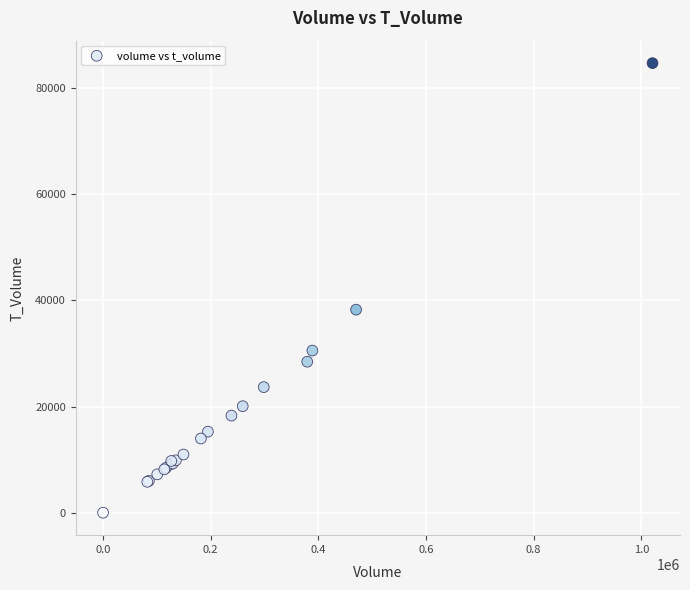

What Y value in the scatter plot is closest to 42358?

38259